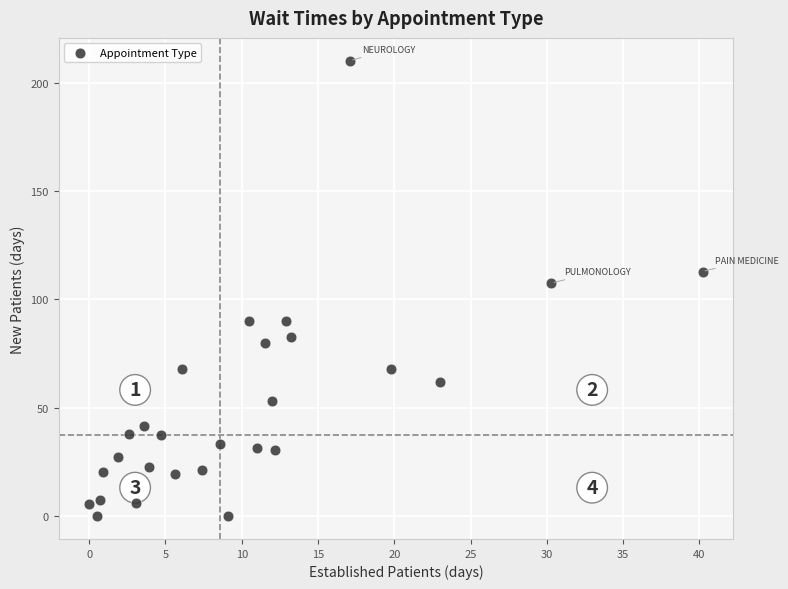

What is the range of Y values (max minus min)?

210.2